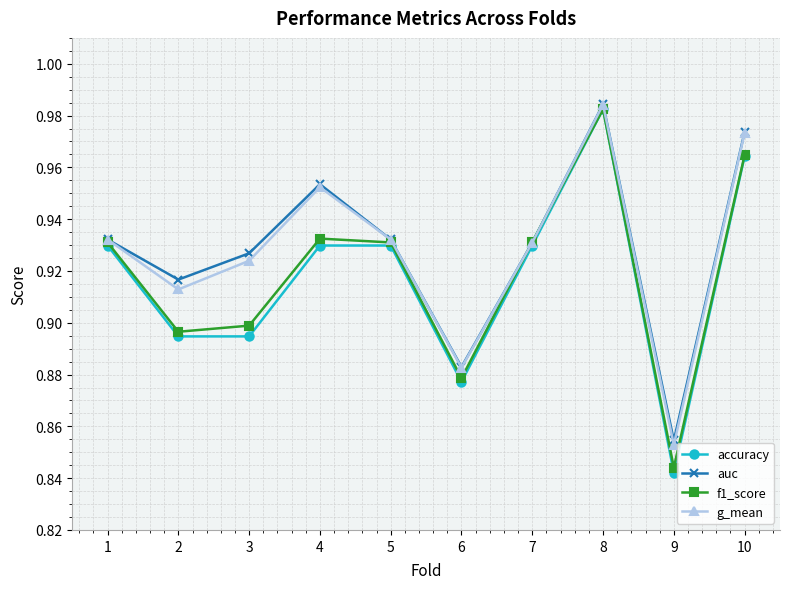

Where is auc nearest to the value 0?

9